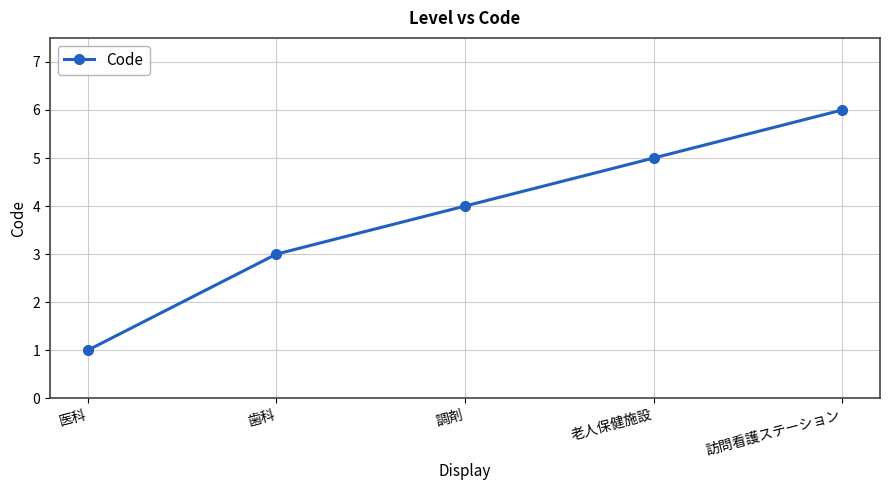

What position from the left is 調剤?

3